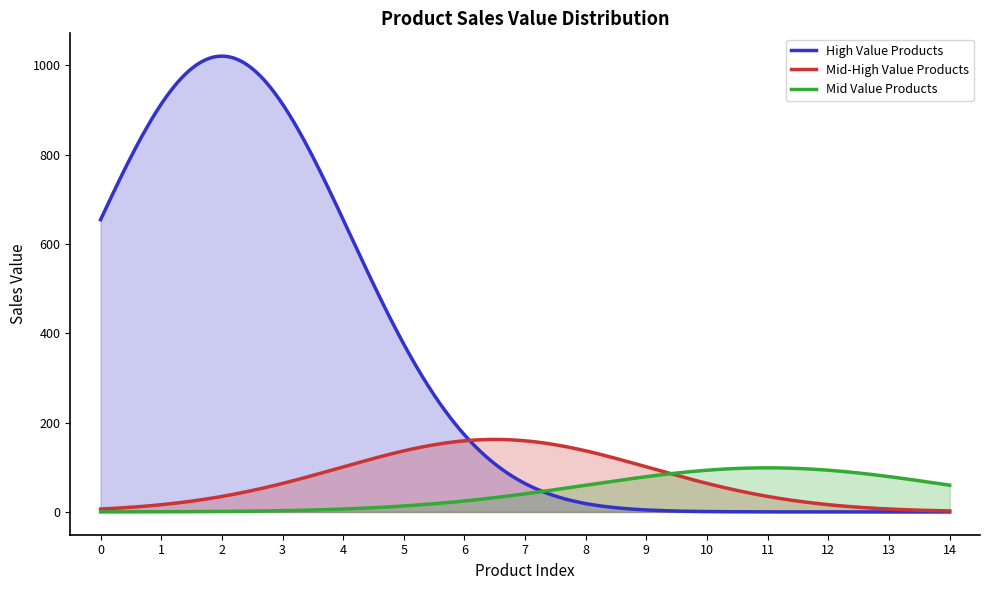

Which series has the largest range (max minus min)?

High Value Products